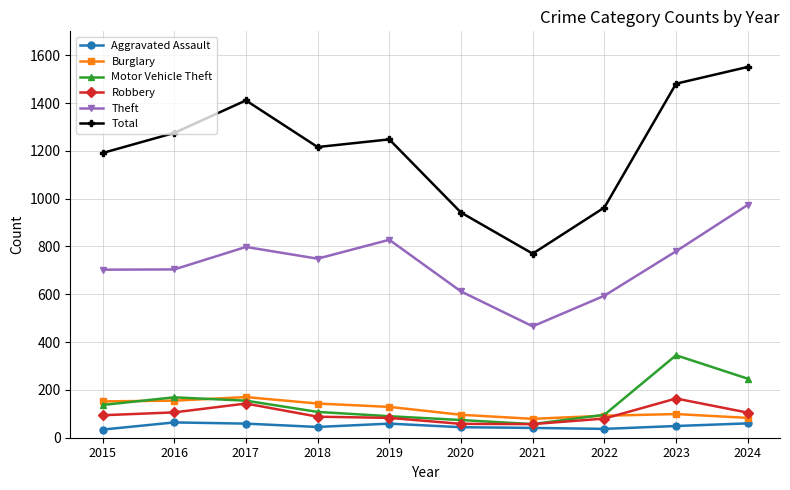

True or false: Motor Vehicle Theft and Total intersect in this chart.

False